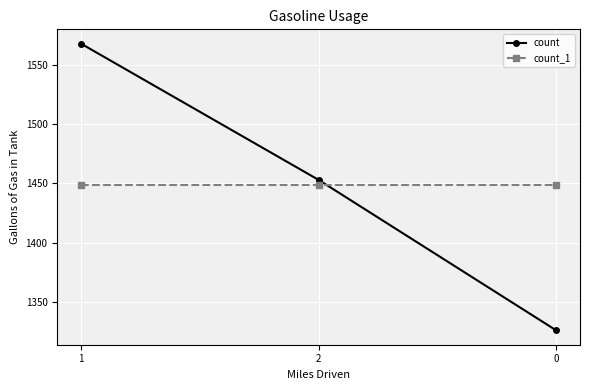

Which series has the largest range (max minus min)?

count